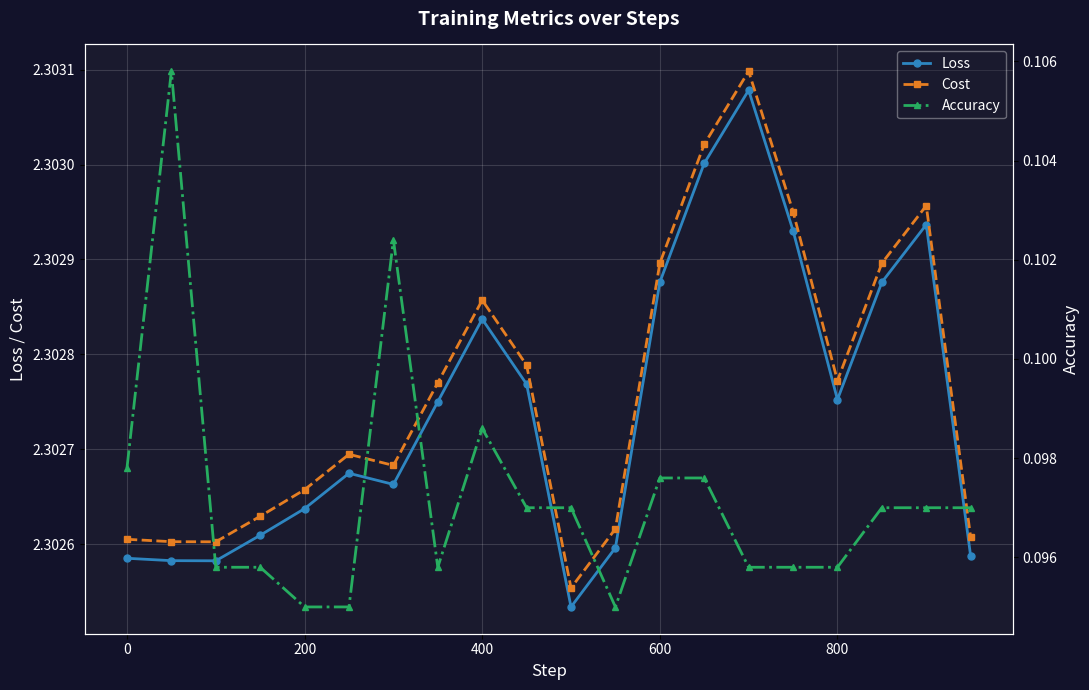

Count the Cost values in the range 2 to 3.

20